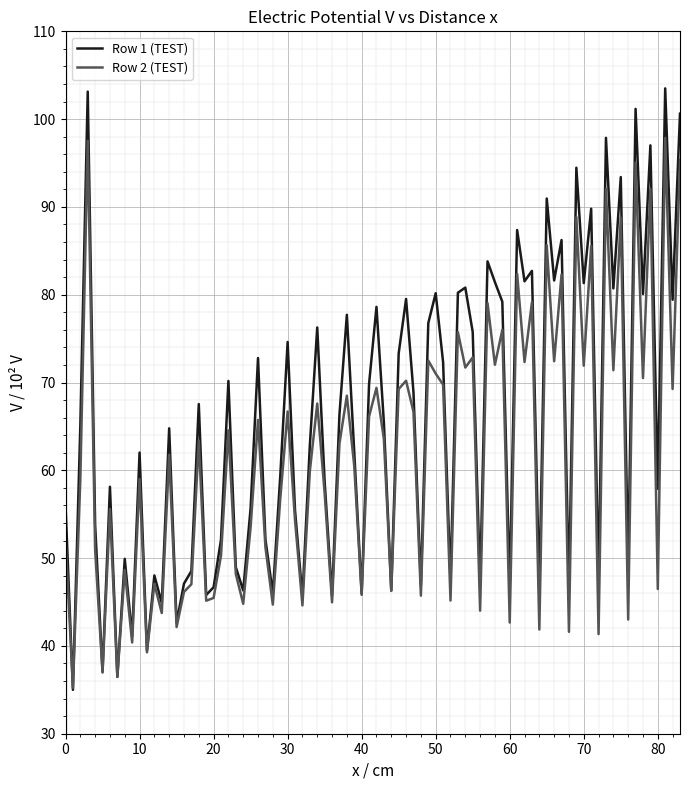

Count the number of data series in this chart.

2